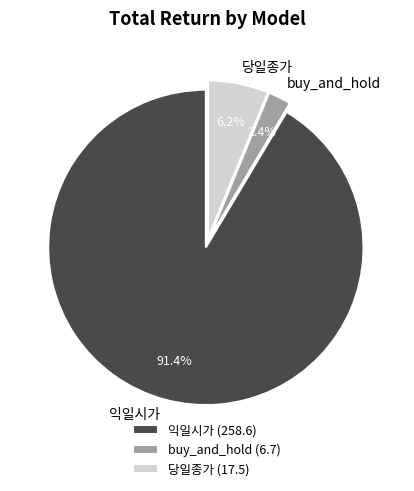

Between 익일시가 and buy_and_hold, which is larger?

익일시가